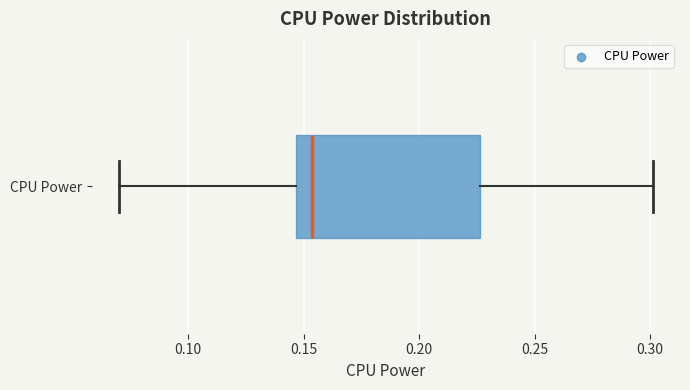

Transcribe this box plot: give where the median line is, the range the box spans, and where the two whiskers end, as read against the x-axis. The values are not printed on the chart, so give them approximately, as read against the axis.

median 0.155, box 0.145 to 0.225, whiskers 0.070 to 0.300